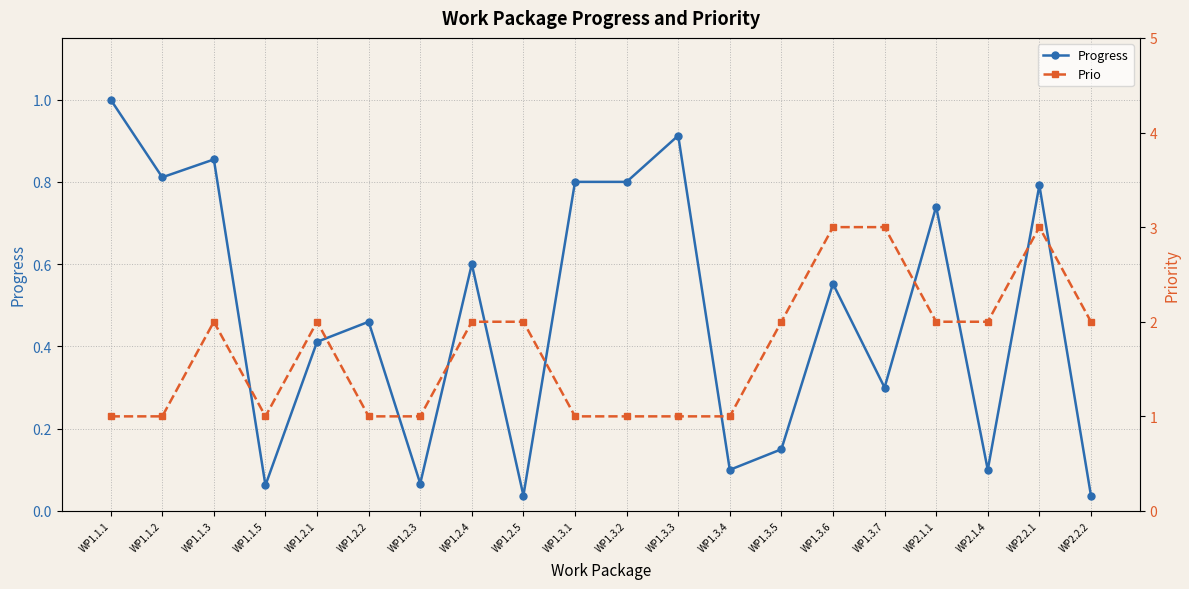

At which category does Prio reach its first local valley?

WP1.1.5